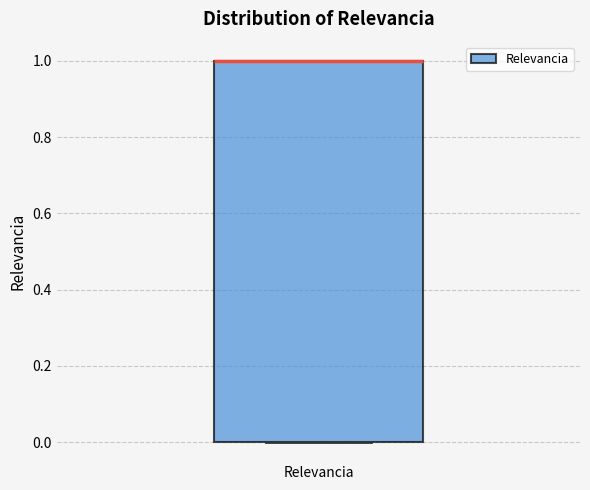

Read this box plot against the y-axis: the position of the median line, the range covered by the box, and the ends of both whiskers. The values are not printed on the chart, so give them approximately, as read against the axis.

median 1 (drawn on the box's upper edge), box 0 to 1, whiskers 0 to 1